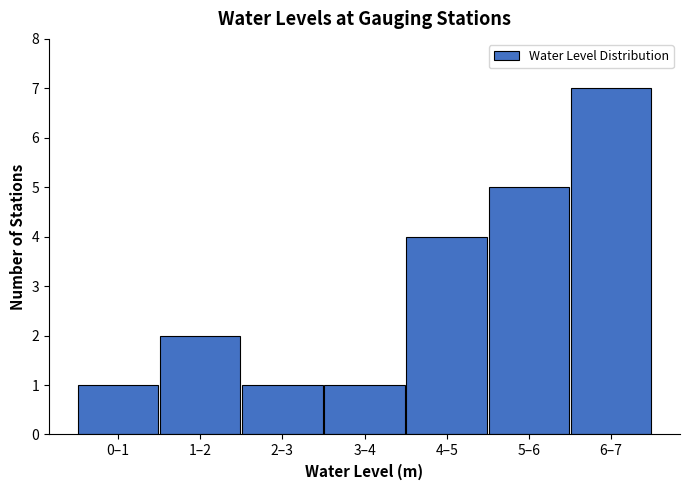

Reading left to right, extract all data points from this chart.

0–1=1	1–2=2	2–3=1	3–4=1	4–5=4	5–6=5	6–7=7